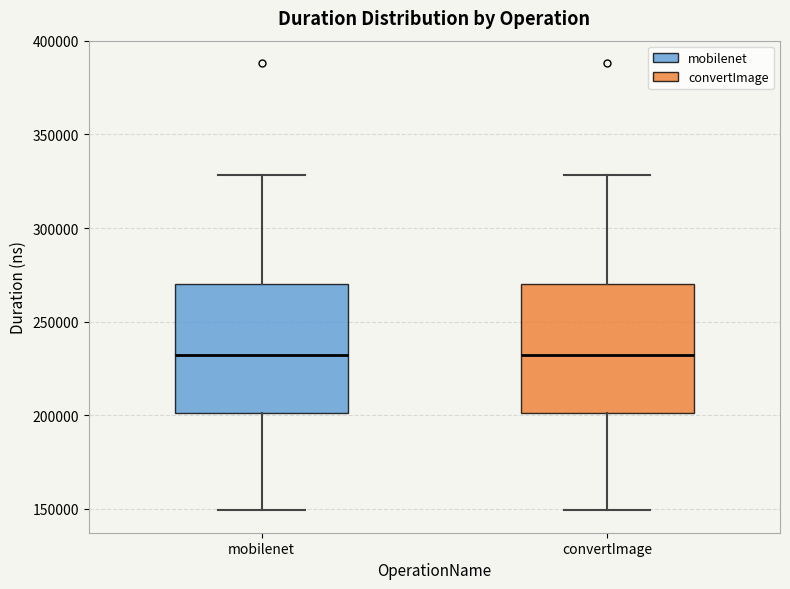

Where does the lower whisker of the box for mobilenet end on the y-axis? The values are not printed on the chart, so give them approximately, as read against the axis.

150000